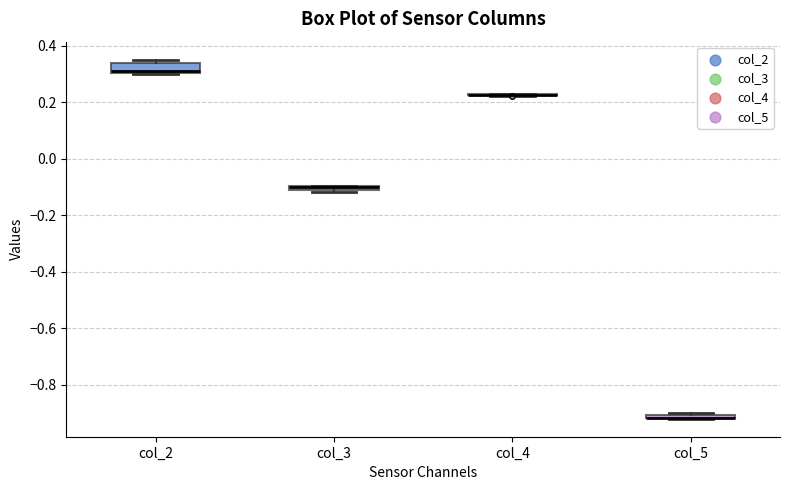

Comparing the boxes themselves (not the whiskers), which one is the tallest?

col_2